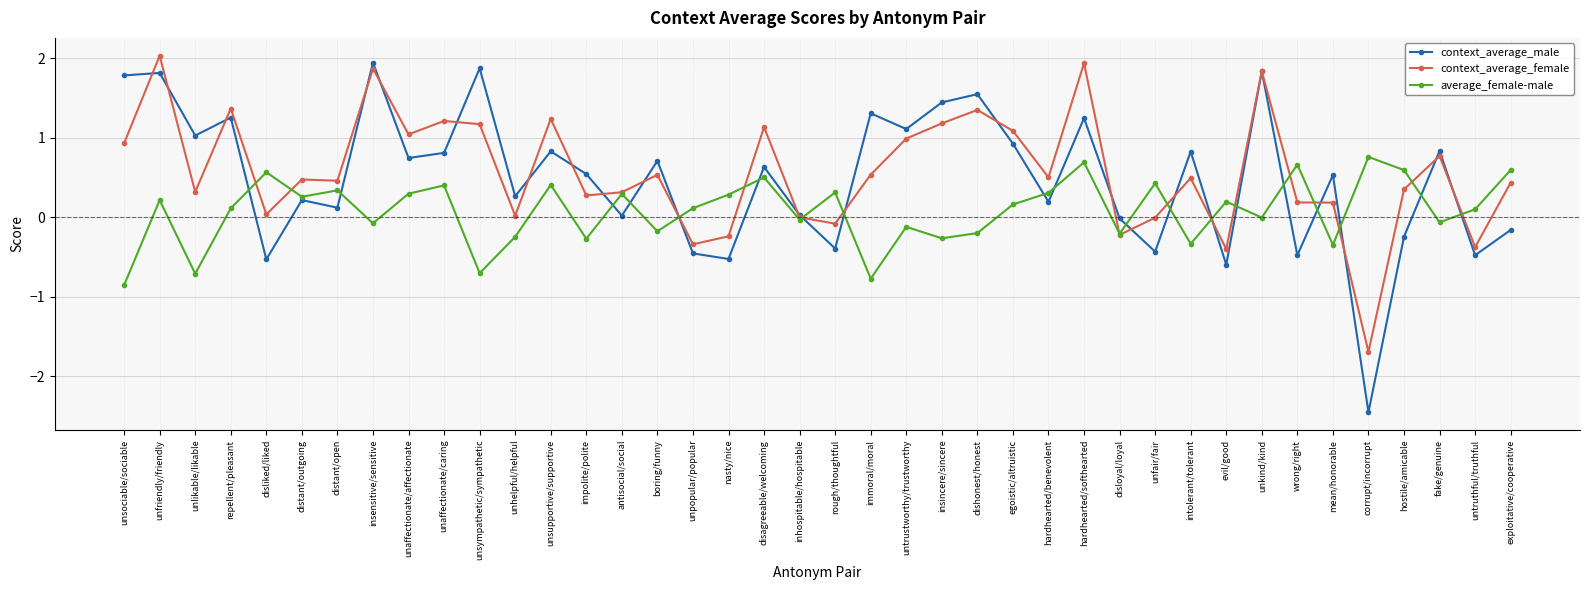

What is the value of the average_female-male point at the 18th from the left?

0.3